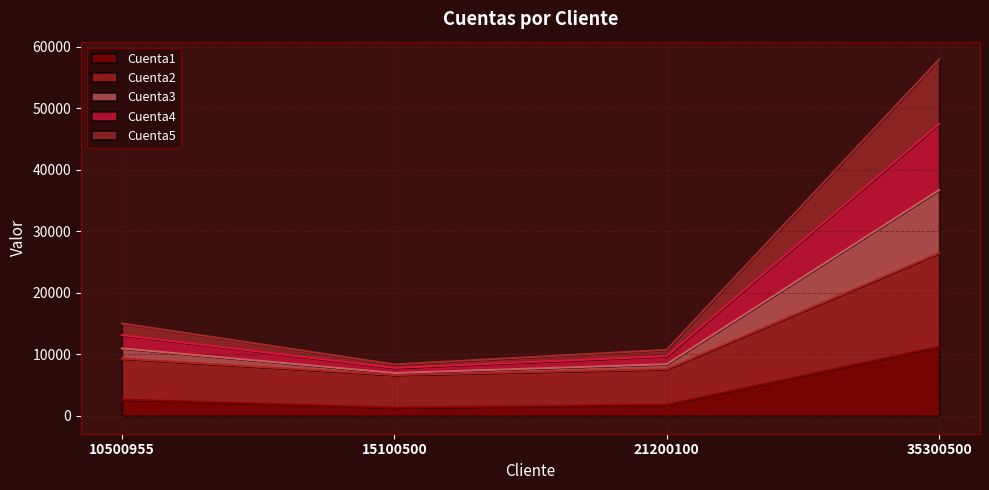

At which category does the chart reach its minimum across all series?

15100500